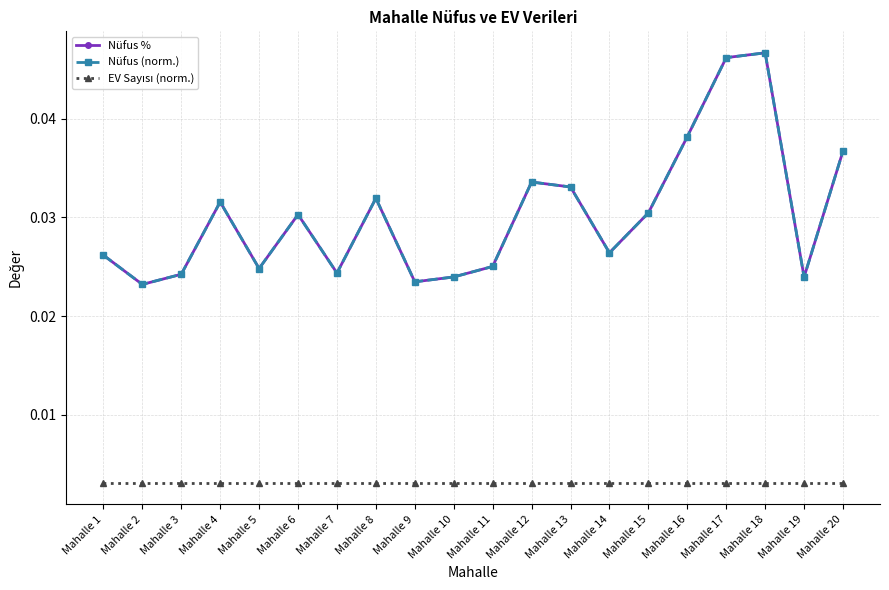

Is this an area chart (filled region under the line)?

No